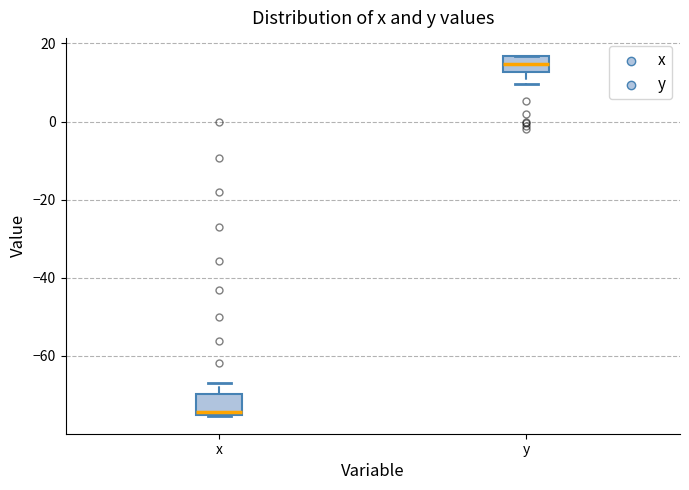

Reading left to right, transcribe this box plot: for each box, give where its median line is, the range the box spans, and where its two whiskers end, as read against the y-axis. The values are not printed on the chart, so give them approximately, as read against the axis.

x: median -74, box -76 to -70, whiskers -76 to -66
y: median 14, box 12 to 16, whiskers 10 to 16